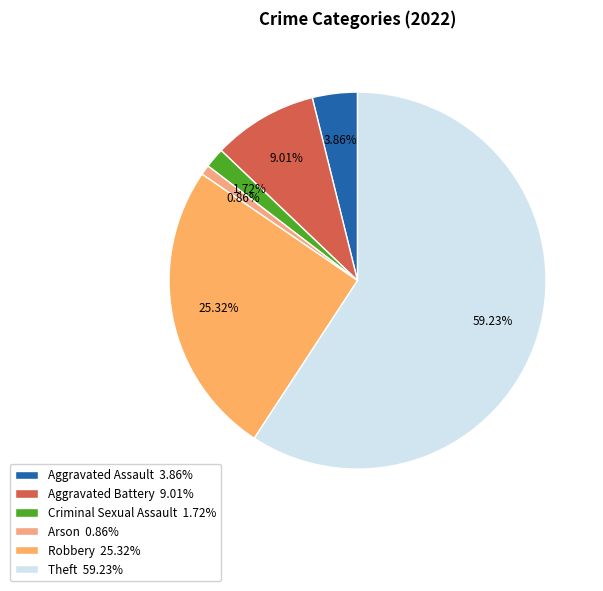

How many slices are in this pie chart?

6